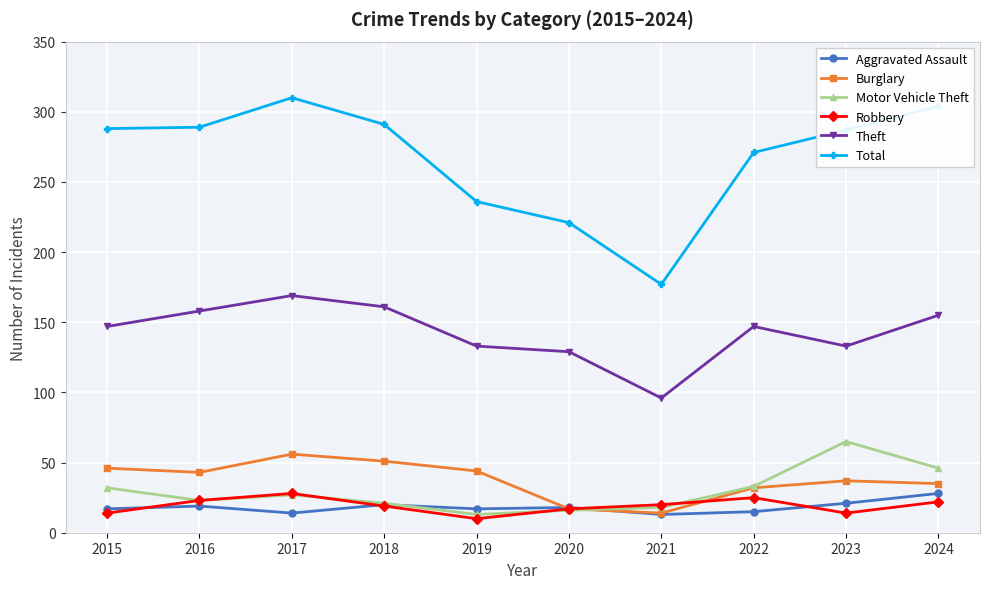

Which series changed the most between 2022 and 2024?

Total